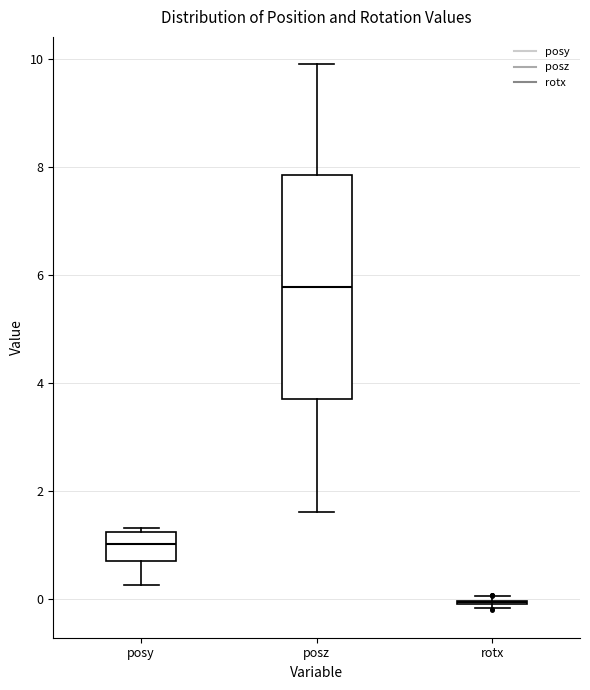

Reading left to right, transcribe this box plot: for each box, give where its median line is, the range the box spans, and where its two whiskers end, as read against the y-axis. The values are not printed on the chart, so give them approximately, as read against the axis.

posy: median 1.0, box 0.8 to 1.2, whiskers 0.2 to 1.4
posz: median 5.8, box 3.8 to 7.8, whiskers 1.6 to 10.0
rotx: box collapsed to a line at 0.0, whiskers -0.2 to 0.0